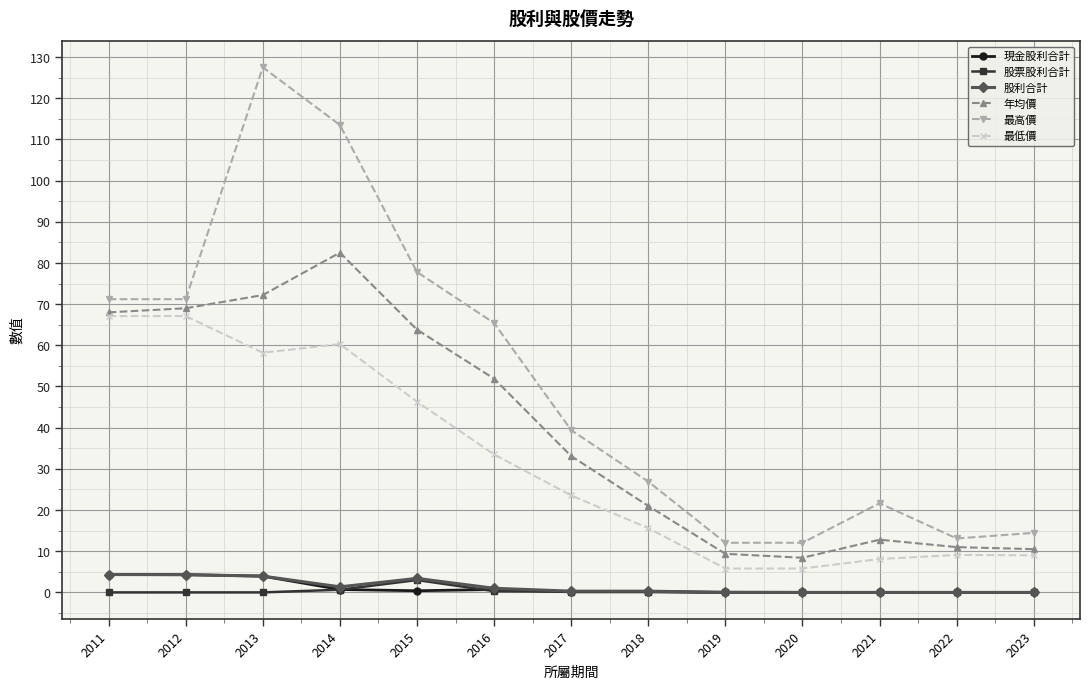

What is the highest value of the 股利合計 series?

4.3